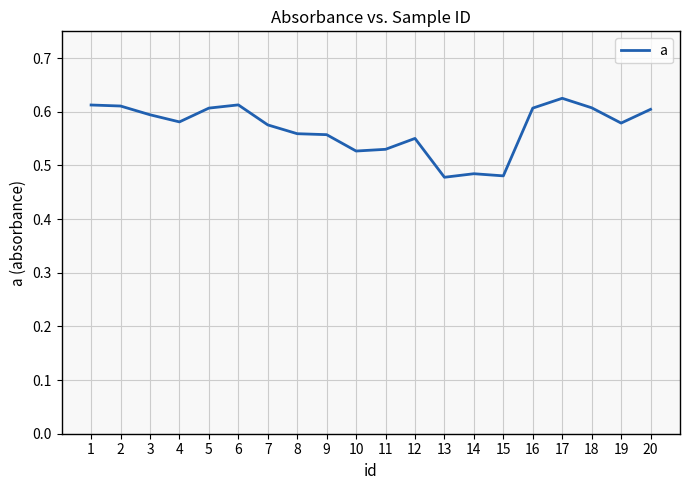

What is the difference between the second highest and second lowest values?

0.1